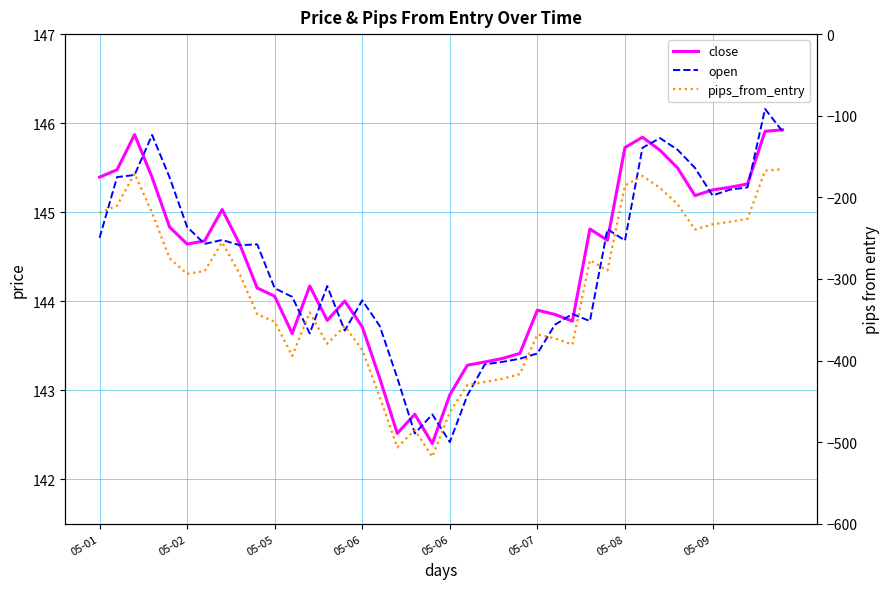

What are all the series names shown in the legend?

close, open, pips_from_entry